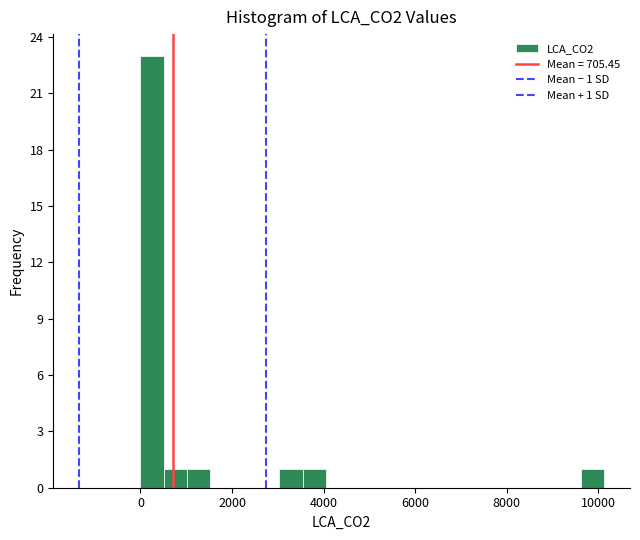

Read against the x-axis, roughly where is the centre of the tallest bar?

200